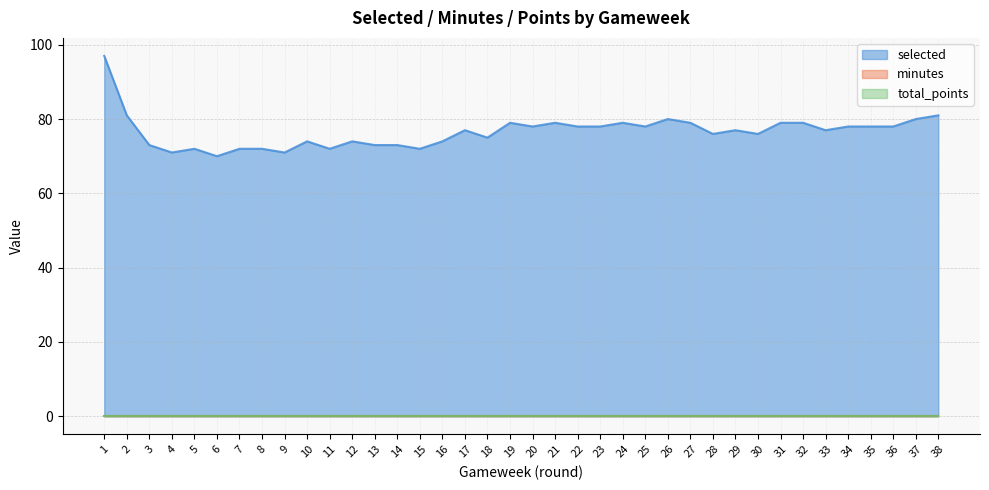

What is the difference between the maximum and second lowest values in the selected series?

26